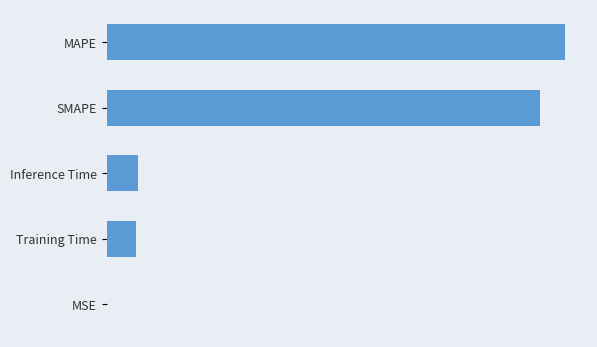

What is the difference between the maximum and minimum values?

11.2